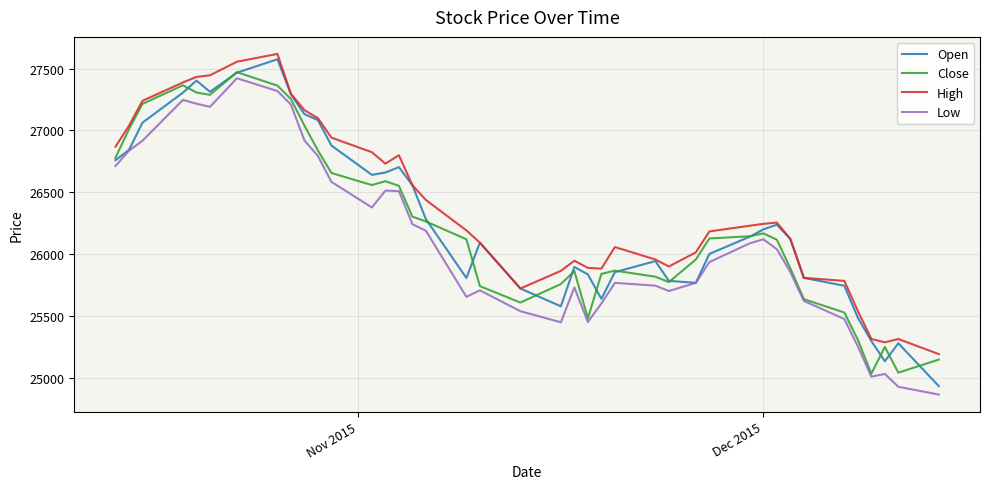

What is the minimum value for High?

25194.2